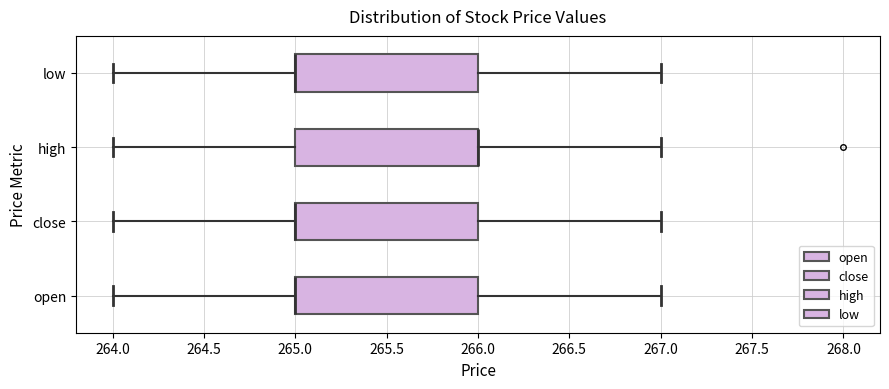

Reading bottom to top, read every box against the x-axis: the position of its median line, the range the box covers, and the ends of its whiskers. The values are not printed on the chart, so give them approximately, as read against the axis.

open: median 265 (drawn on the box's left edge), box 265 to 266, whiskers 264 to 267
close: median 265 (drawn on the box's left edge), box 265 to 266, whiskers 264 to 267
high: median 266 (drawn on the box's right edge), box 265 to 266, whiskers 264 to 267
low: median 265 (drawn on the box's left edge), box 265 to 266, whiskers 264 to 267